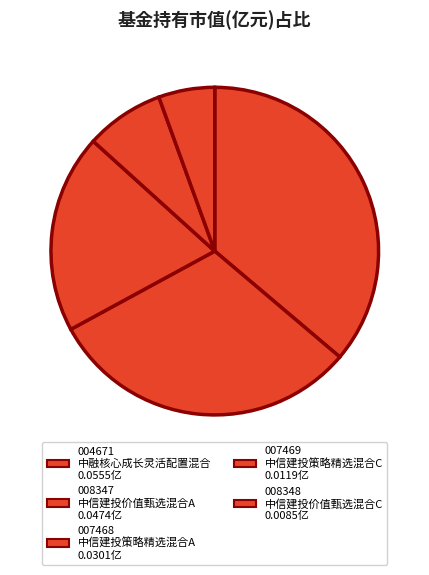

How many slices are in this pie chart?

5